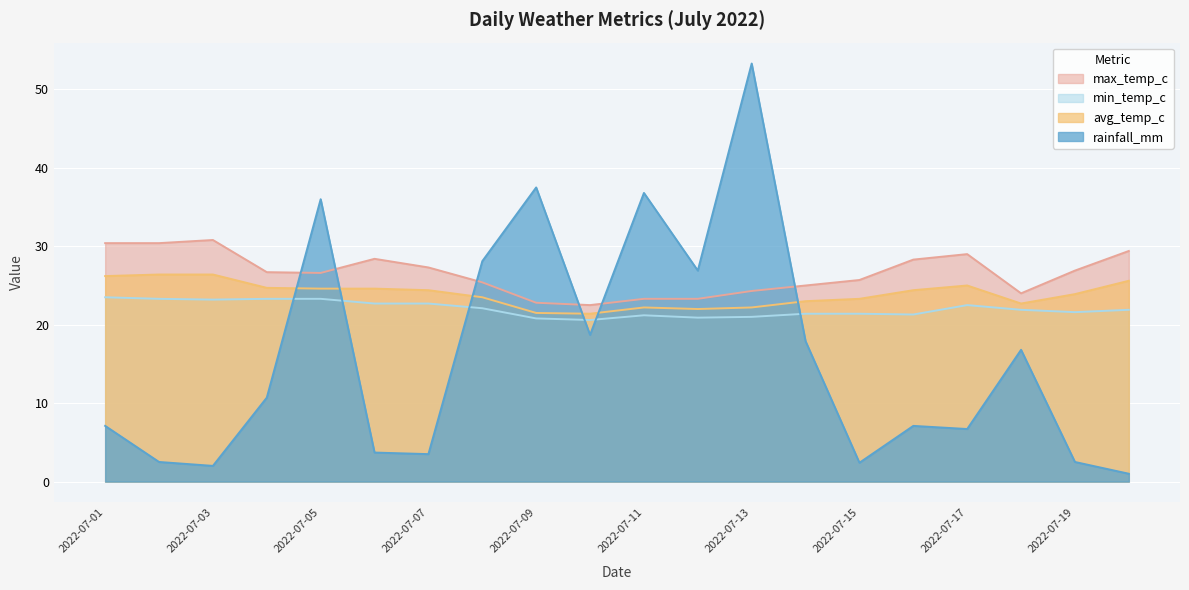

What is the sum of all max_temp_c values?

530.5